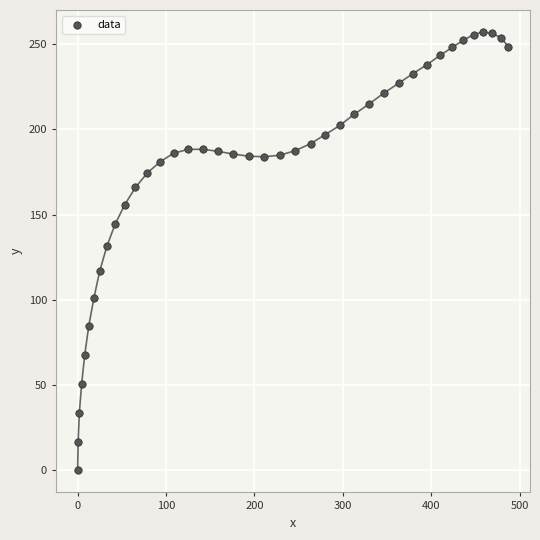

What is the range of Y values (max minus min)?

257.2